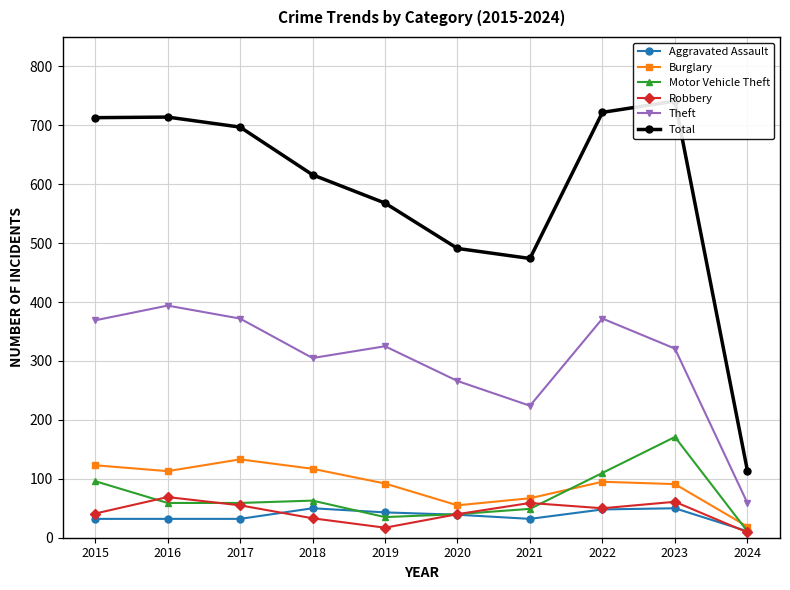

What is the approximate value of Burglary at 2019, to the nearest 5?

90